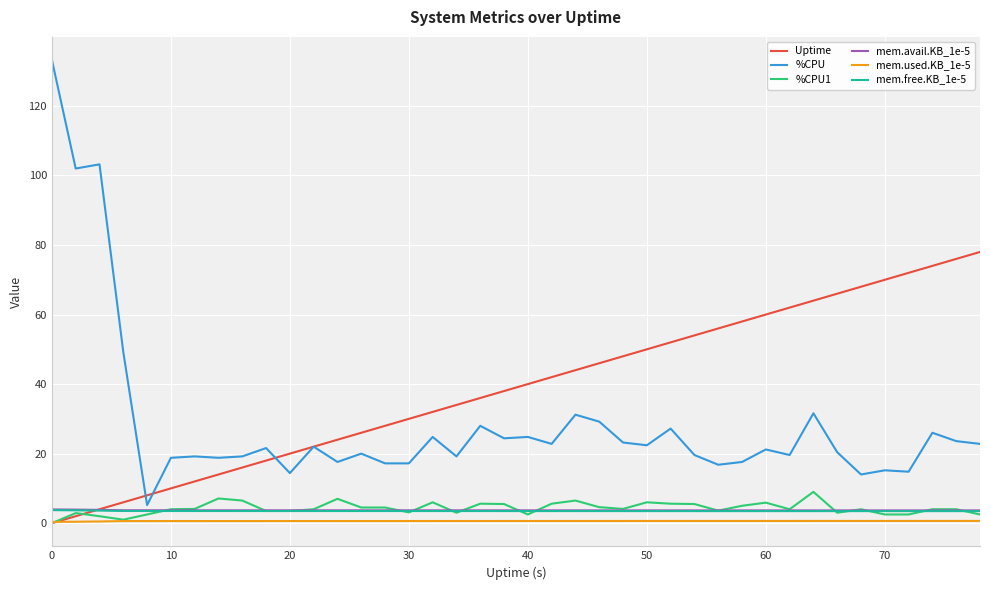

What is the lowest value of the %CPU series?

5.2